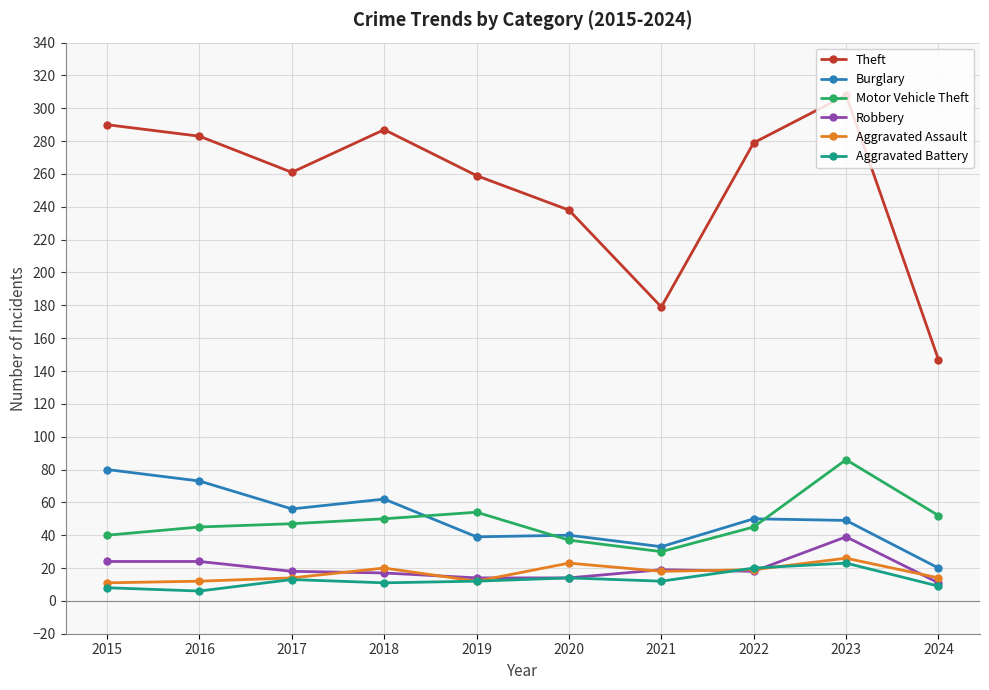

What is the value of the Aggravated Battery point at the 10th from the left?

9